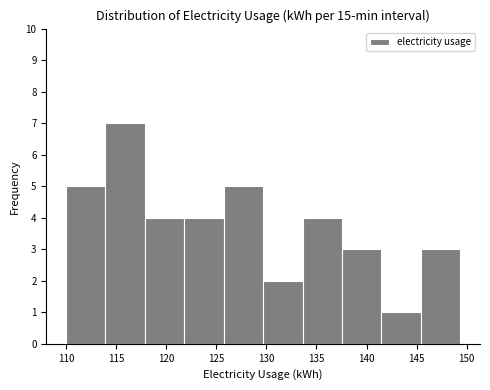

Which range on the x-axis has the tallest bar?

114.0 to 118.0